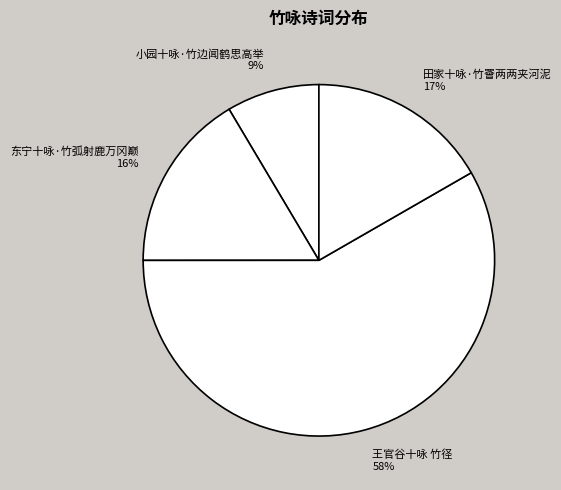

Which category accounts for the majority?

王官谷十咏 竹径